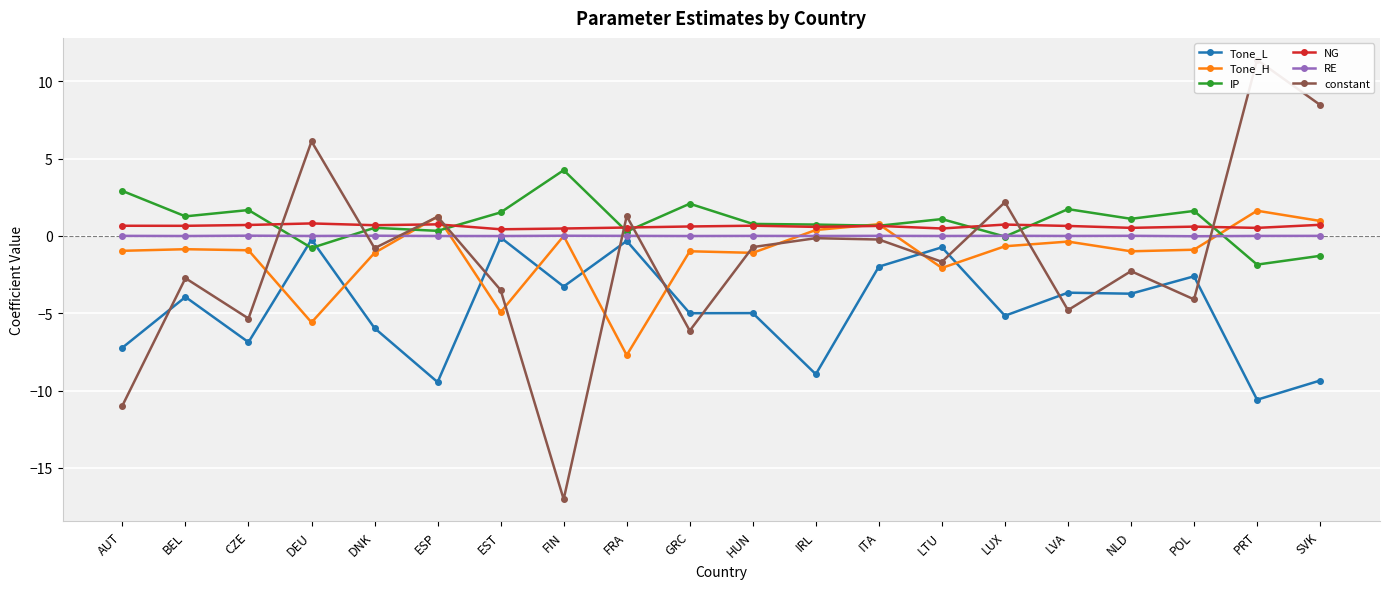

Which series has the largest range (max minus min)?

constant